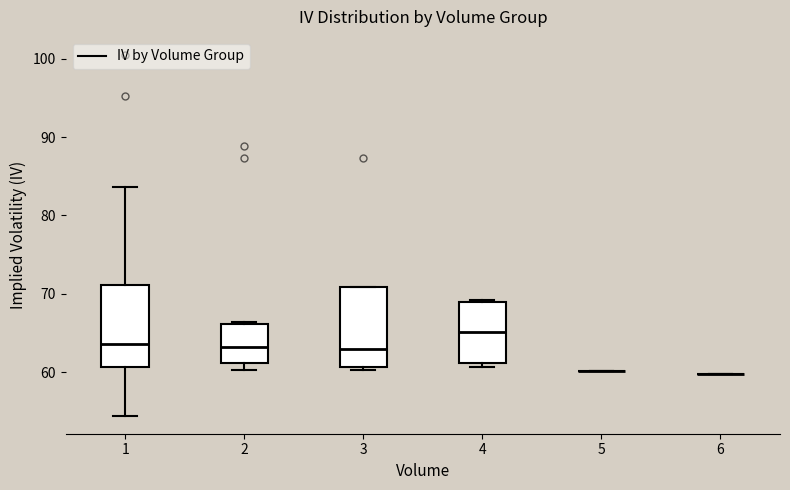

Reading left to right, transcribe this box plot: for each box, give where its median line is, the range the box spans, and where its two whiskers end, as read against the y-axis. The values are not printed on the chart, so give them approximately, as read against the axis.

1: median 64, box 61 to 71, whiskers 54 to 84
2: median 63, box 61 to 66, whiskers 60 to 66
3: median 63, box 61 to 71, whiskers 60 to 71
4: median 65, box 61 to 69, whiskers 61 (just below the box's lower edge) to 69
5: box collapsed to a line at 60, whiskers 60 to 60
6: box collapsed to a line at 60, whiskers 60 to 60